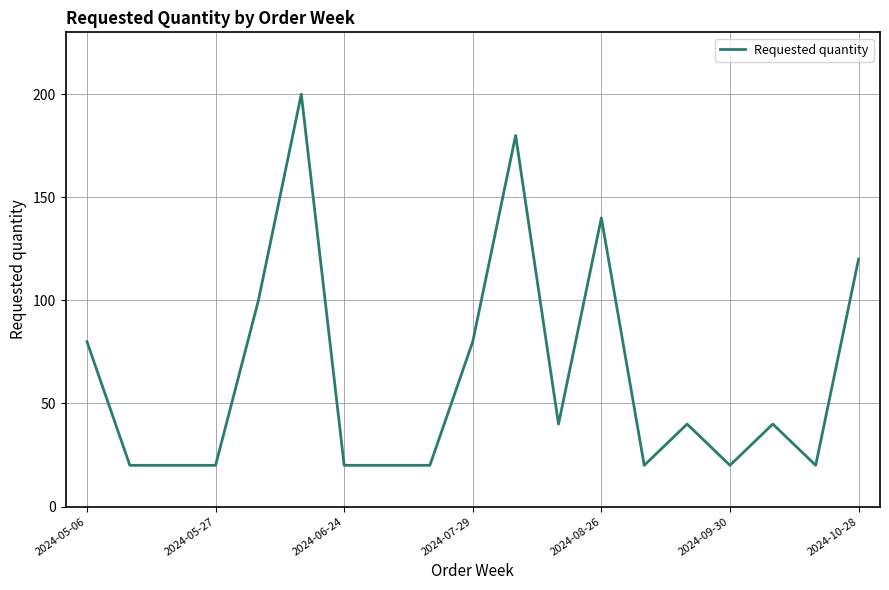

What is the greatest value displayed?

200